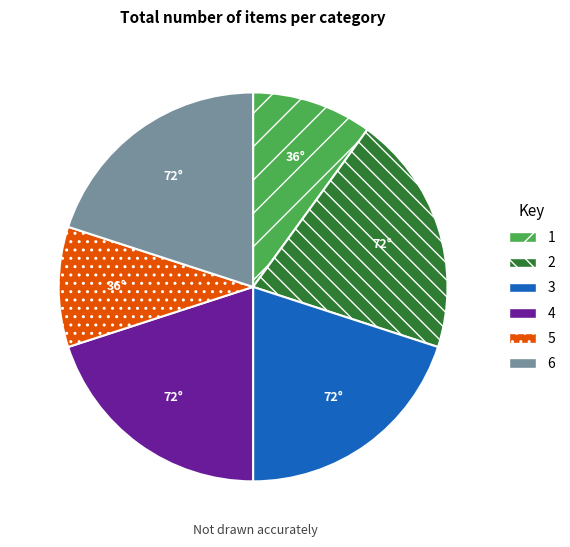

What is the ratio of the value at 1 to the value at 4?

0.5